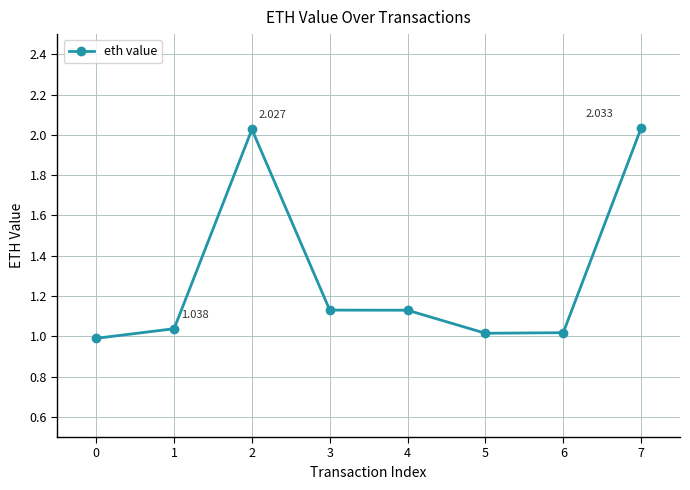

True or false: there are more than 0 points higher than both neighbors.

True